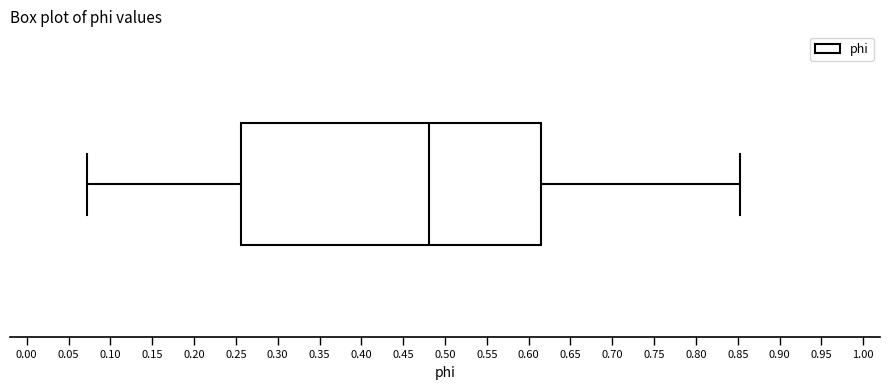

Read this box plot against the x-axis: the position of the median line, the range covered by the box, and the ends of both whiskers. The values are not printed on the chart, so give them approximately, as read against the axis.

median 0.480, box 0.255 to 0.615, whiskers 0.070 to 0.850